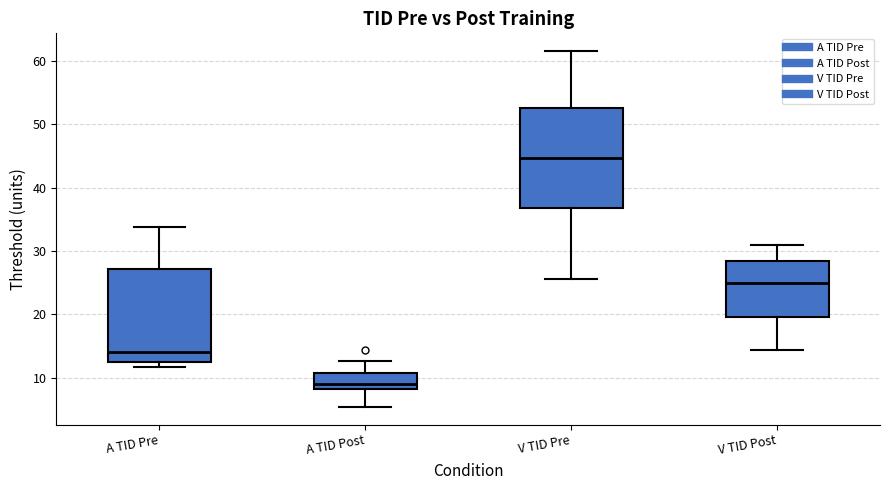

Reading left to right, read every box against the y-axis: the position of its median line, the range the box covers, and the ends of its whiskers. The values are not printed on the chart, so give them approximately, as read against the axis.

A TID Pre: median 14, box 13 to 27, whiskers 12 to 34
A TID Post: median 9, box 8 to 11, whiskers 5 to 13
V TID Pre: median 45, box 37 to 52, whiskers 26 to 62
V TID Post: median 25, box 20 to 28, whiskers 14 to 31